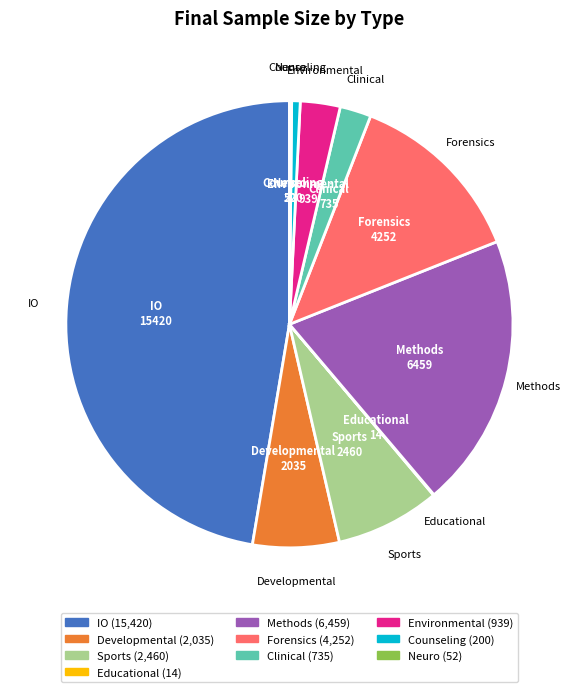

Combined, do Environmental and Developmental account for over 50%?

No